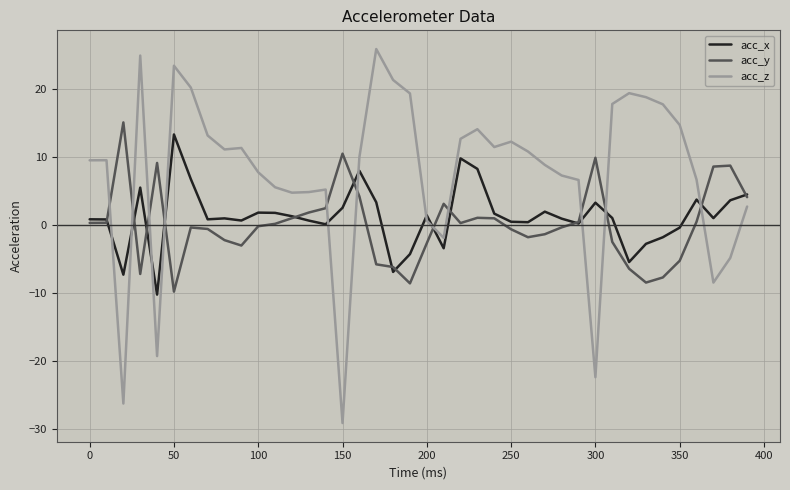

Which series has the largest range (max minus min)?

acc_z